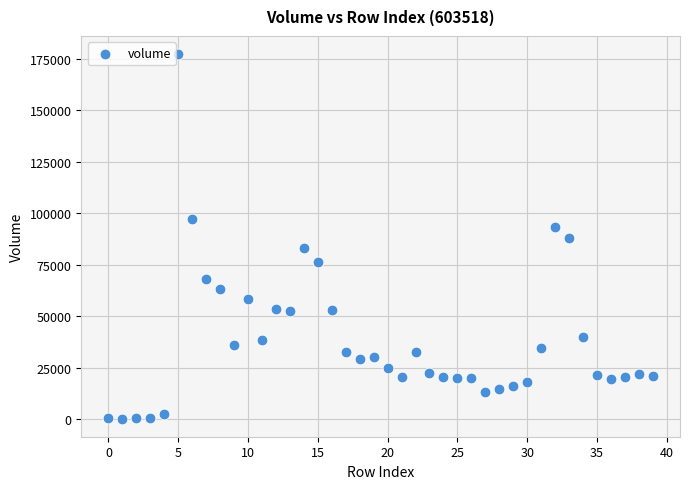

What is the range of Y values (max minus min)?

177043